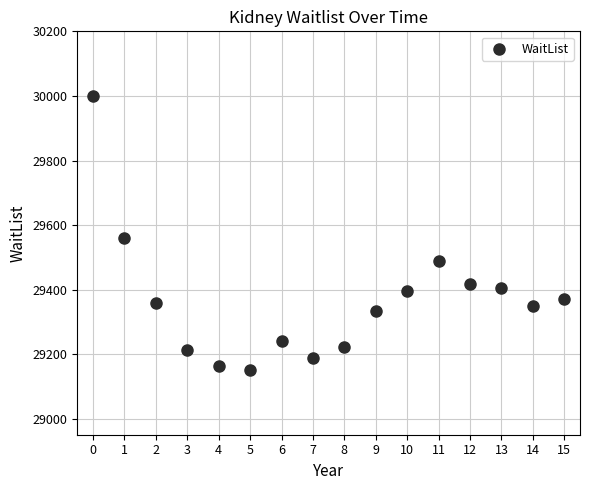

What is the range of Y values (max minus min)?

849